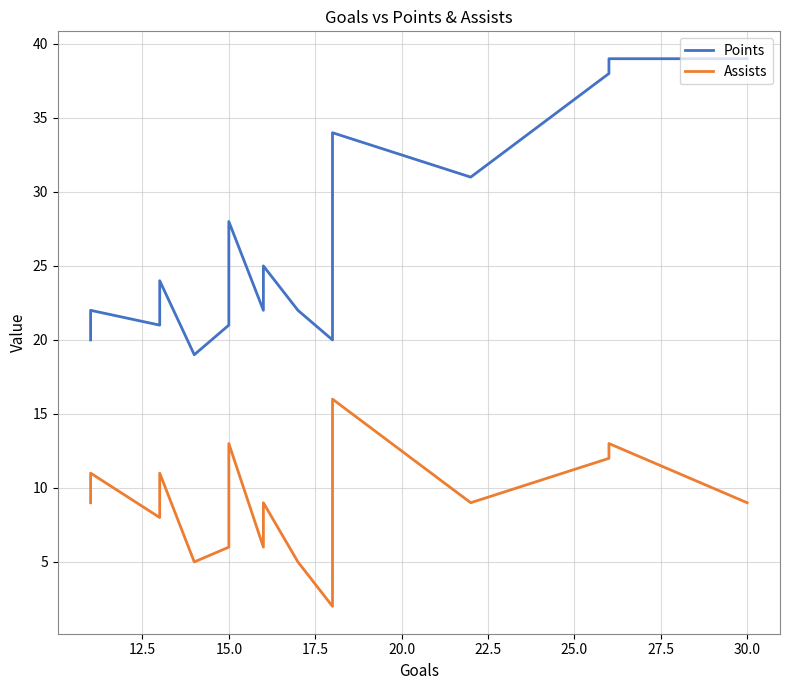

What is the lowest value of the Points series?

19